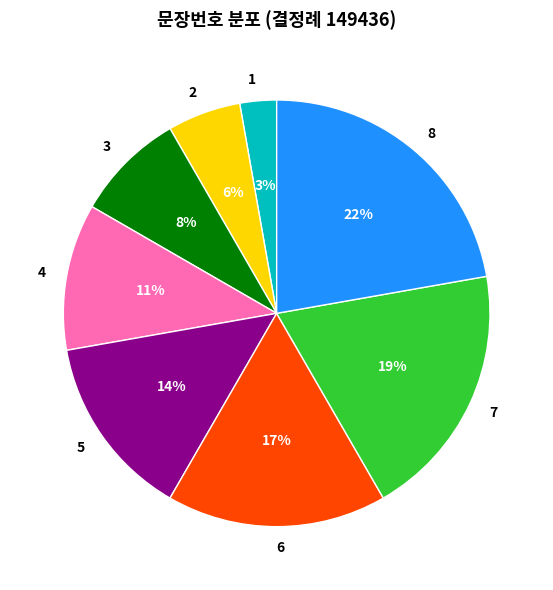

How many slices are in this pie chart?

8